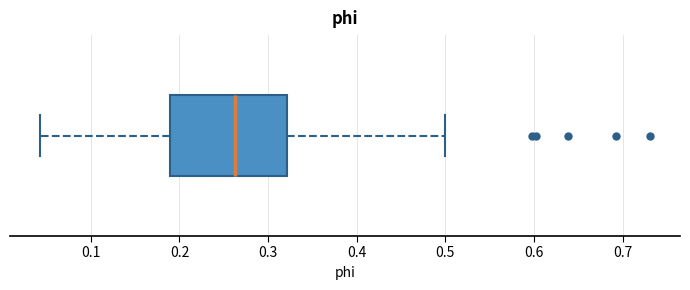

Where is the right edge of the box on the x-axis? The values are not printed on the chart, so give them approximately, as read against the axis.

0.32